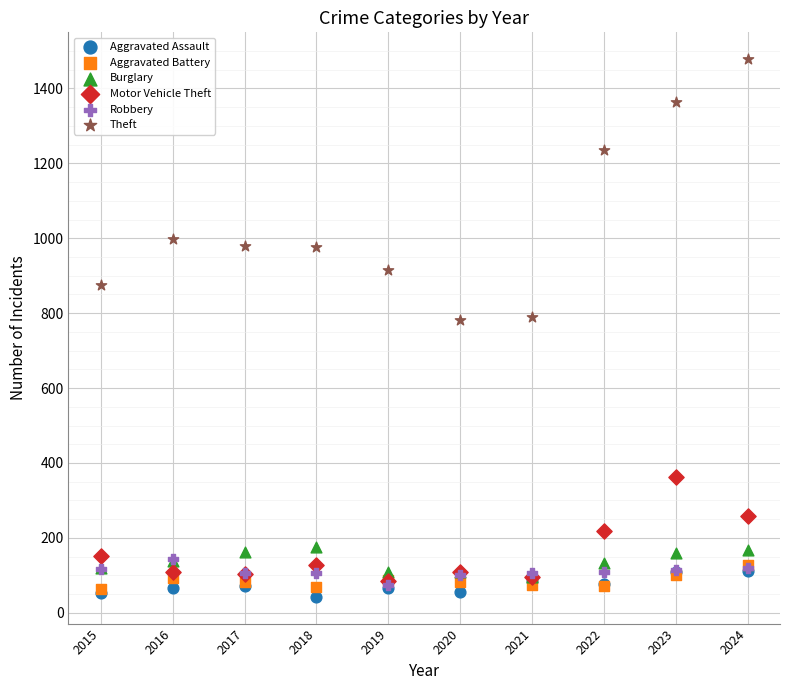

What are all the series names shown in the legend?

Aggravated Assault, Aggravated Battery, Burglary, Motor Vehicle Theft, Robbery, Theft